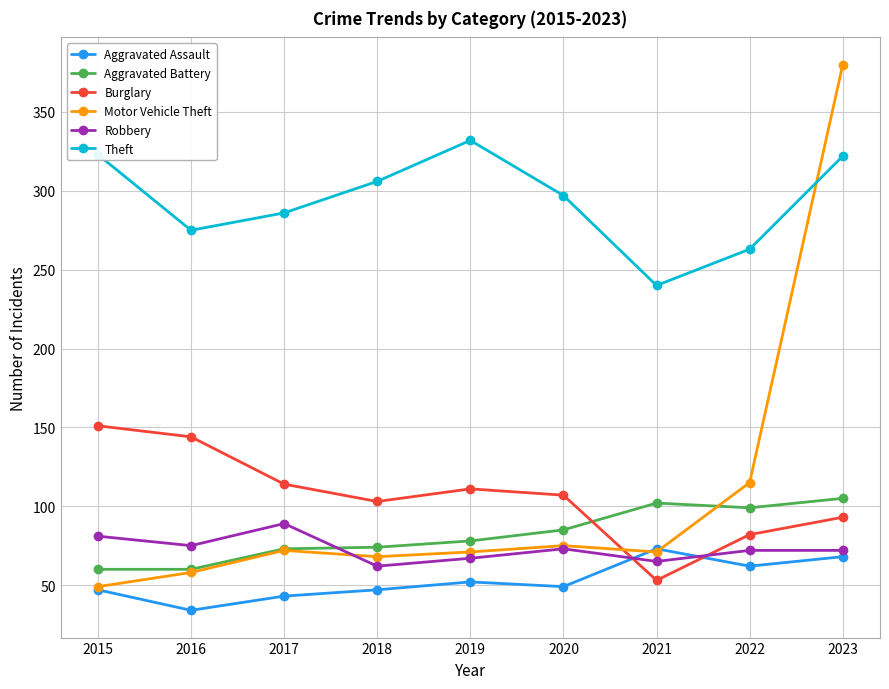

At which label is Burglary closest to 102?

2018